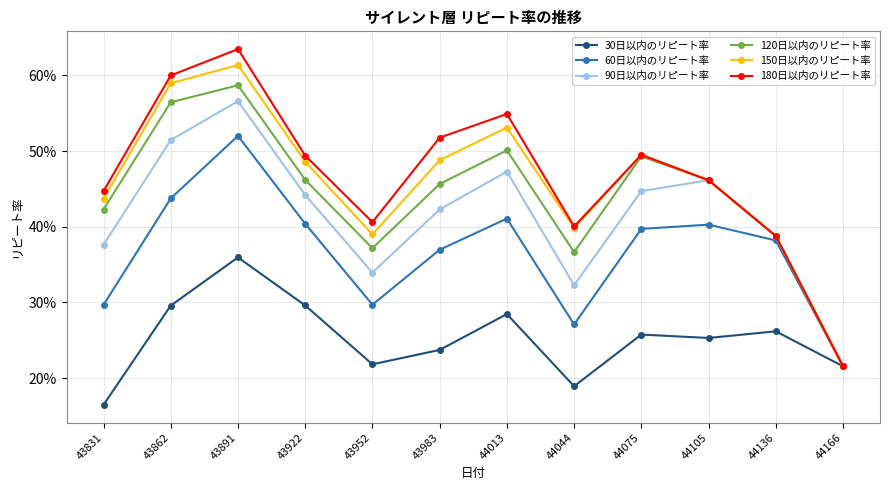

Is this an area chart (filled region under the line)?

No